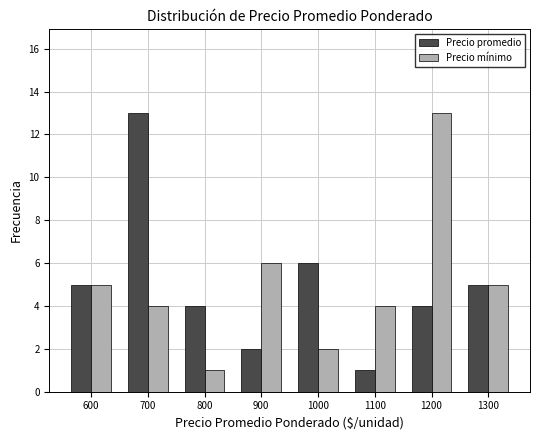

Reading left to right, what are all the values shown in this chart?

Precio promedio: 5	13	4	2	6	1	4	5
Precio mínimo: 5	4	1	6	2	4	13	5